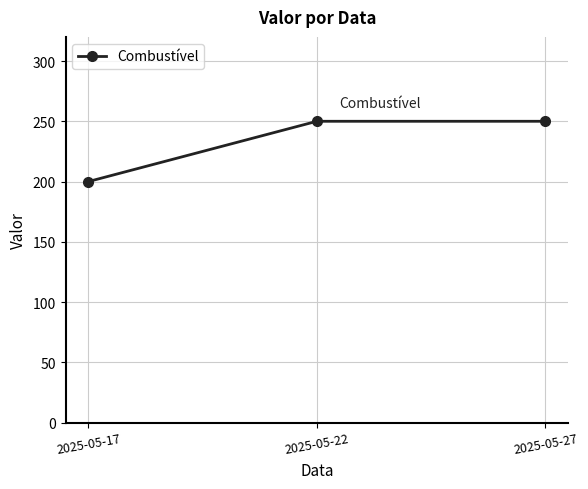

What is the change in value from 2025-05-17 to 2025-05-27?

+50